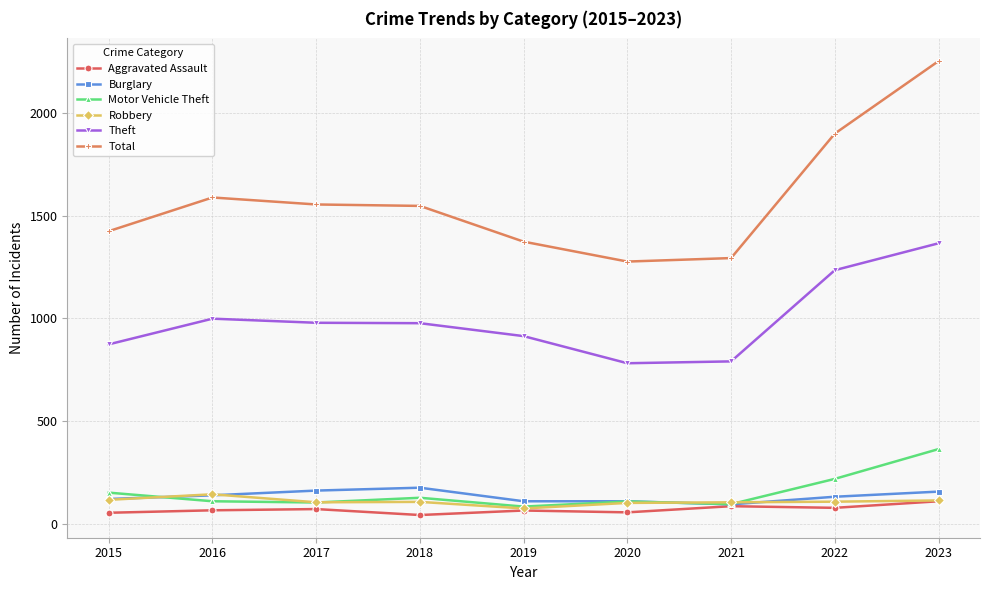

What is the difference between the highest and lowest values at 2017?

1483